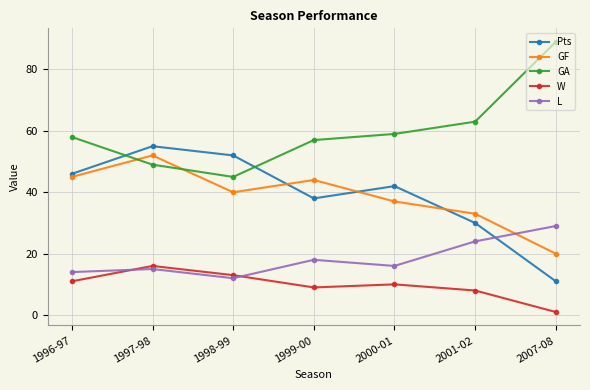

What is the smallest value displayed?

1